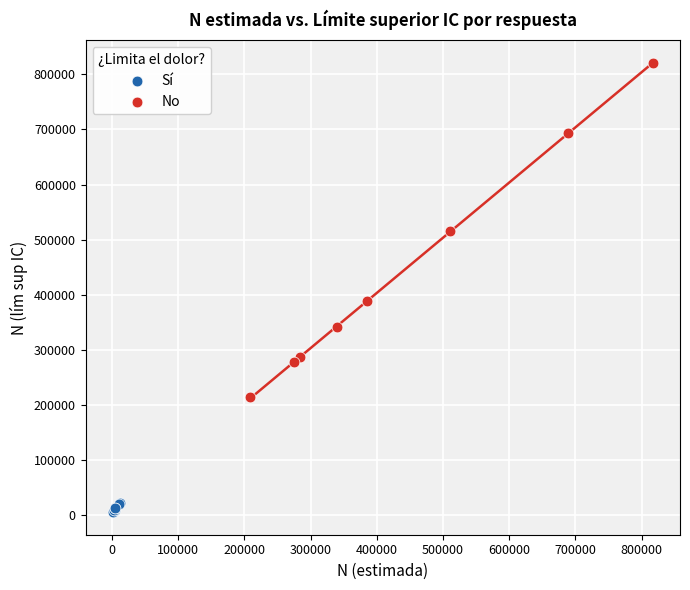

Which series reaches the maximum Y coordinate?

No